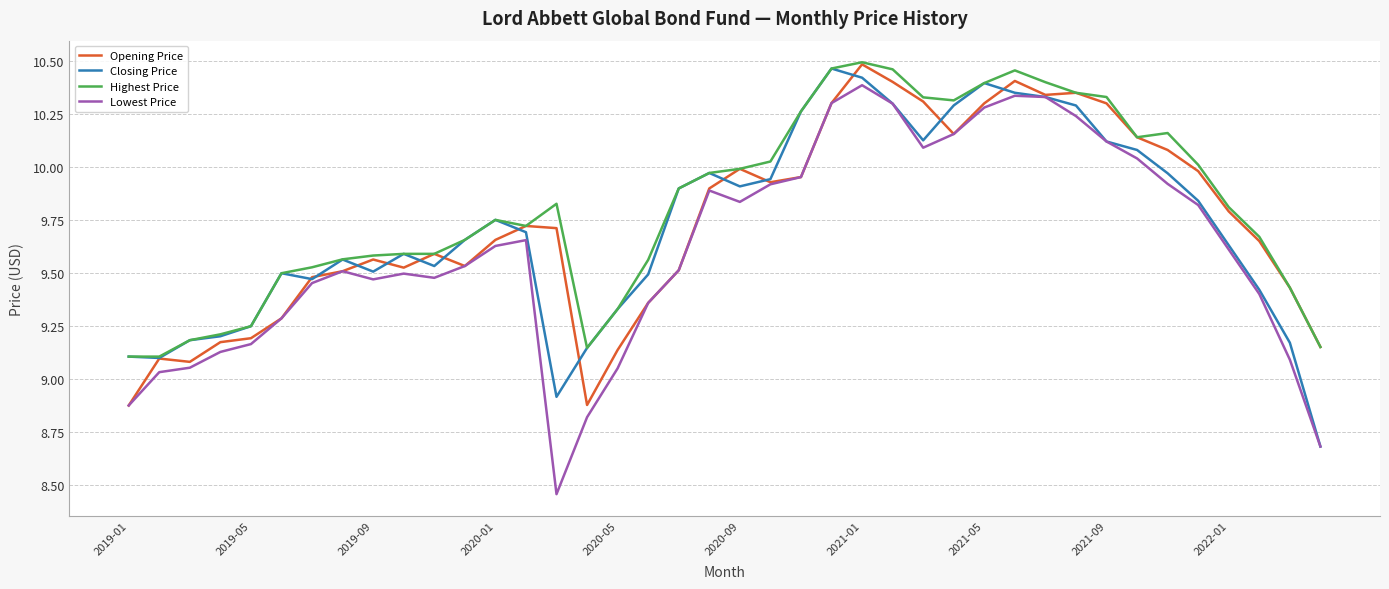

True or false: Highest Price and Lowest Price intersect in this chart.

False